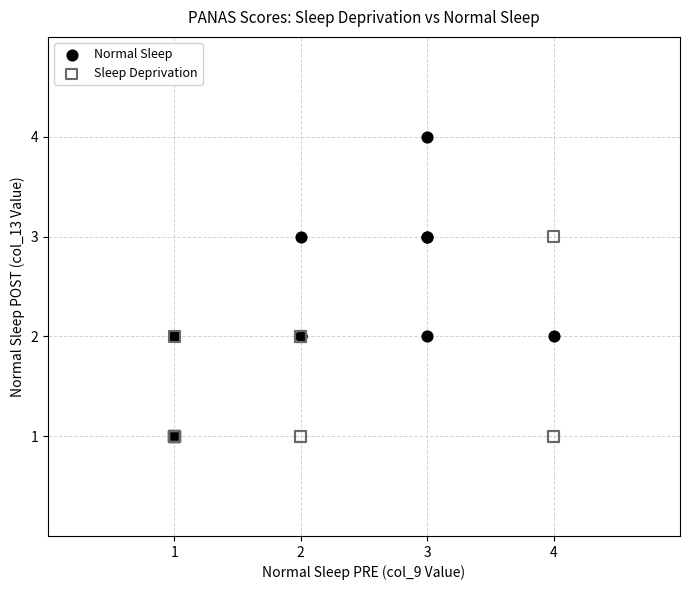

Which series contains the highest Y value?

Normal Sleep